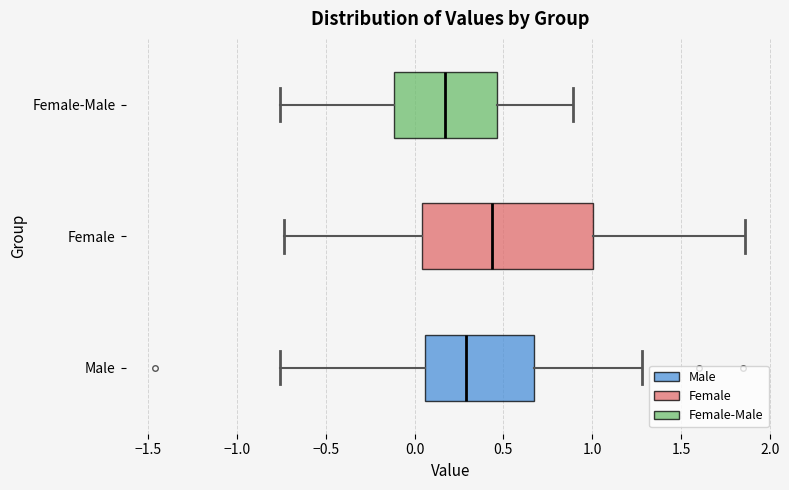

Which box's median line is the furthest to the right?

Female